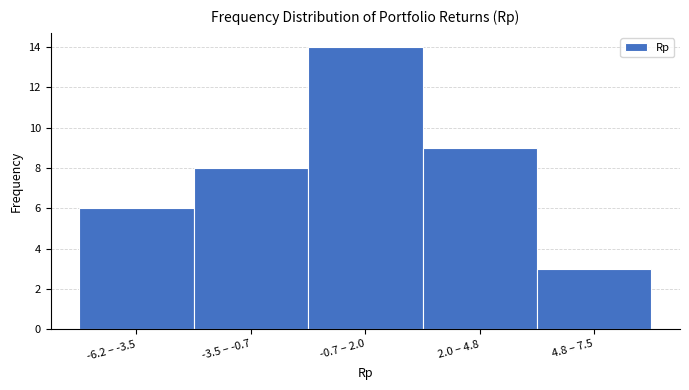

Reading left to right, transcribe all the data shown in this chart.

-6.2 – -3.5=6	-3.5 – -0.7=8	-0.7 – 2.0=14	2.0 – 4.8=9	4.8 – 7.5=3